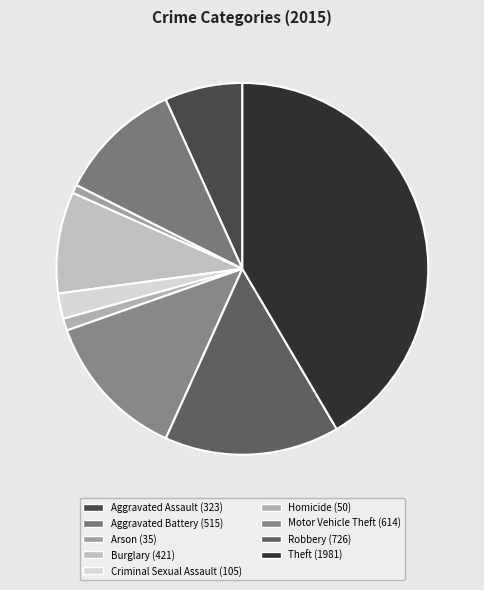

Does Theft represent more than half of the total?

No